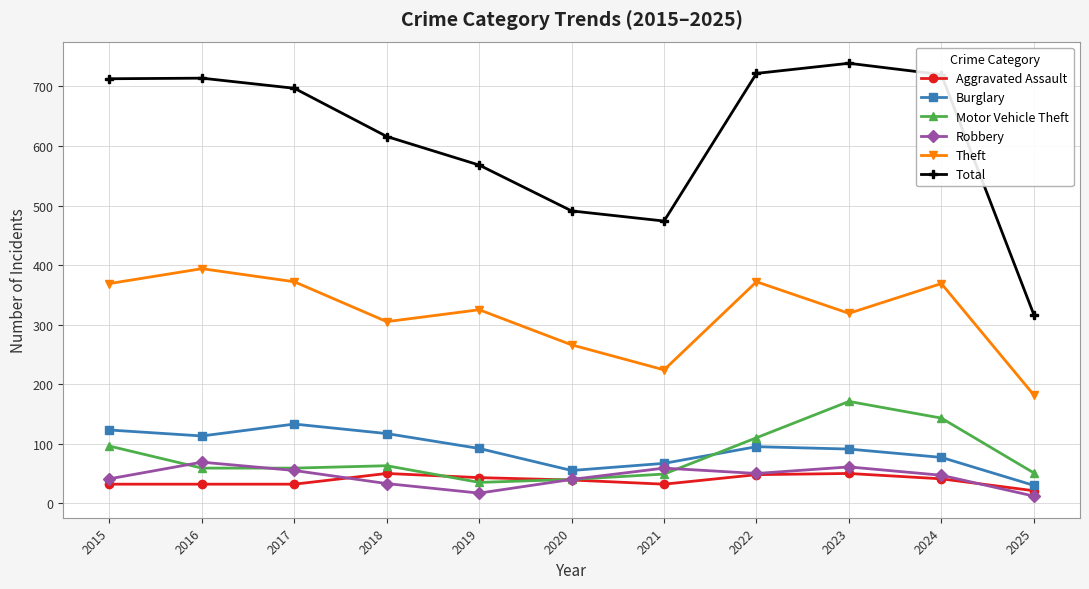

True or false: Theft and Motor Vehicle Theft cross at least once.

False